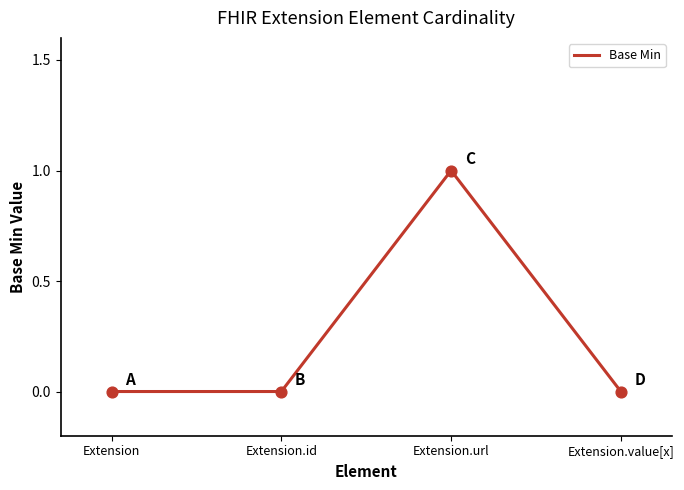

What is the change in value from Extension.id to Extension.url?

+1